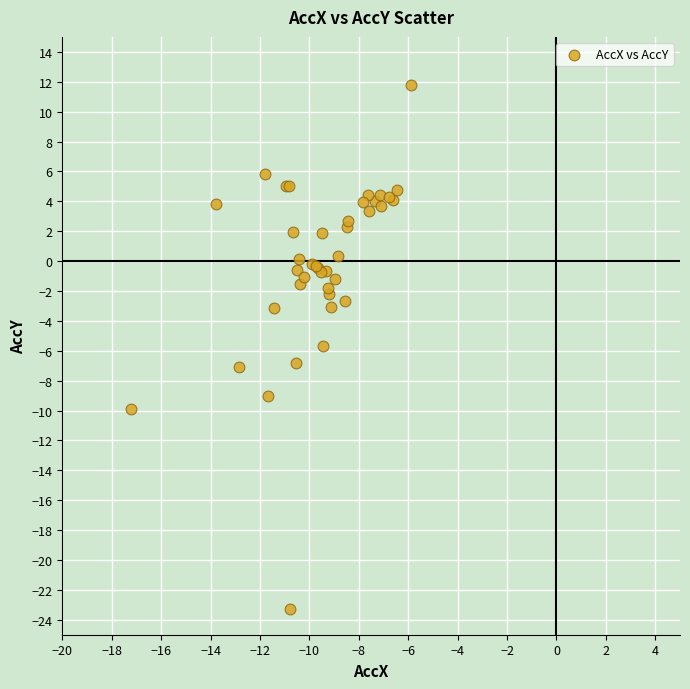

What Y value in the scatter plot is closest to -5?

-5.7